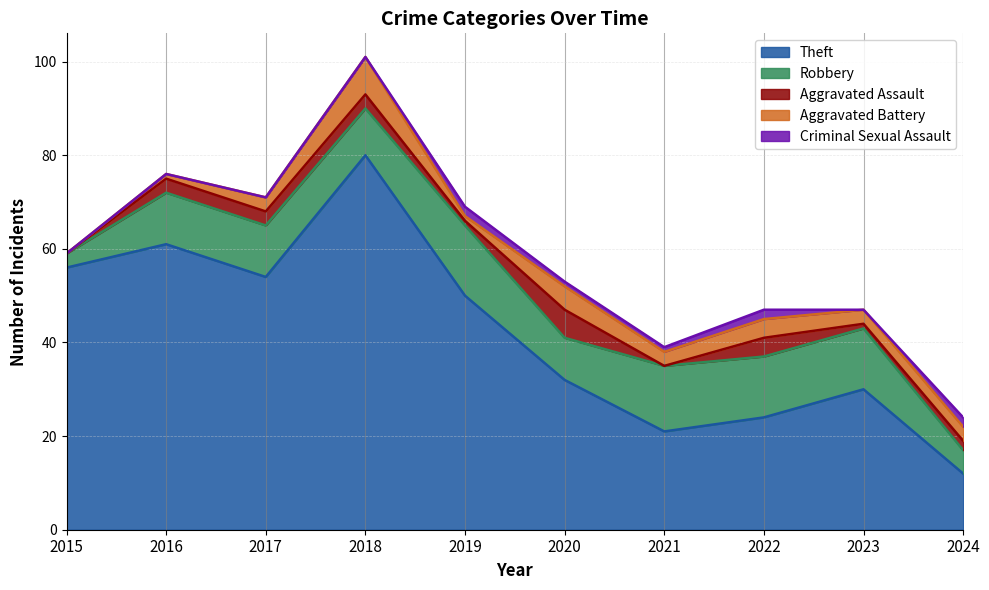

List the series in order of their peak value, lowest first.

Criminal Sexual Assault, Aggravated Assault, Aggravated Battery, Robbery, Theft